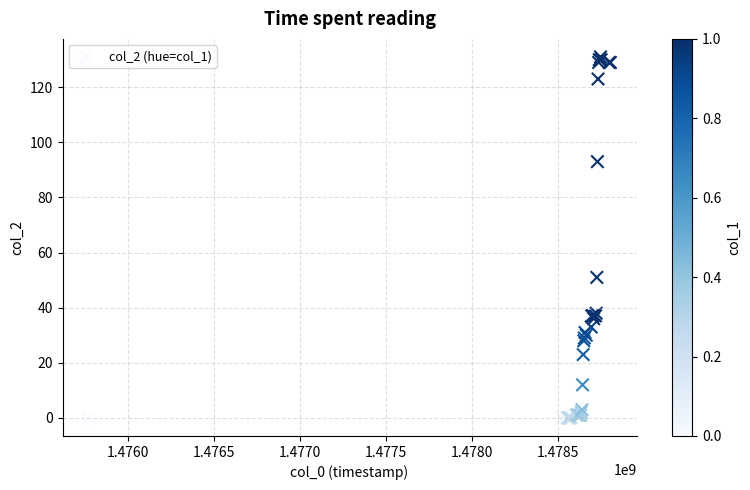

What Y value in the scatter plot is closest to 65?

51